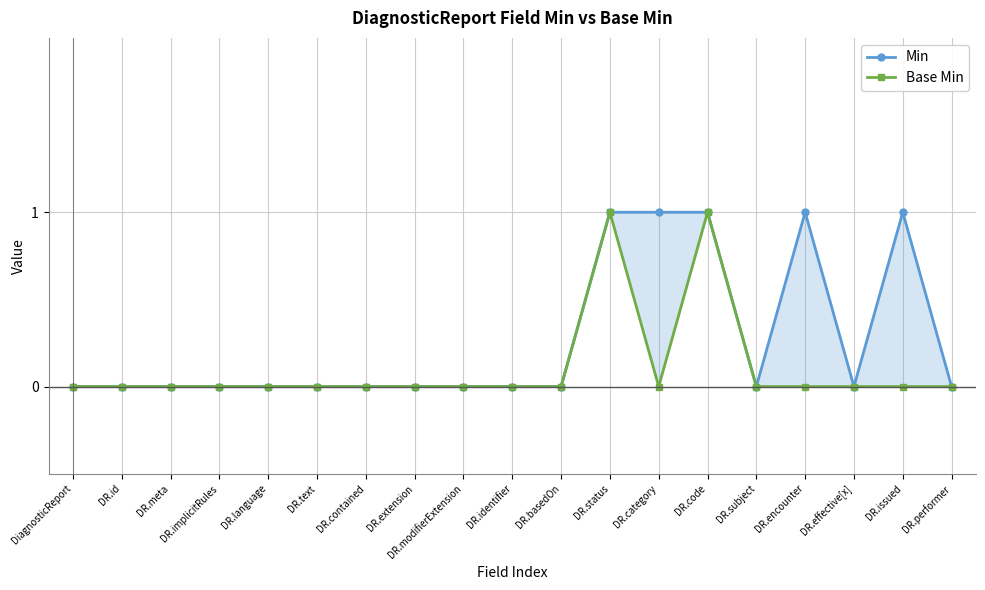

Reading left to right, transcribe all the data shown in this chart.

Min: 0	0	0	0	0	0	0	0	0	0	0	1	1	1	0	1	0	1	0
Base Min: 0	0	0	0	0	0	0	0	0	0	0	1	0	1	0	0	0	0	0